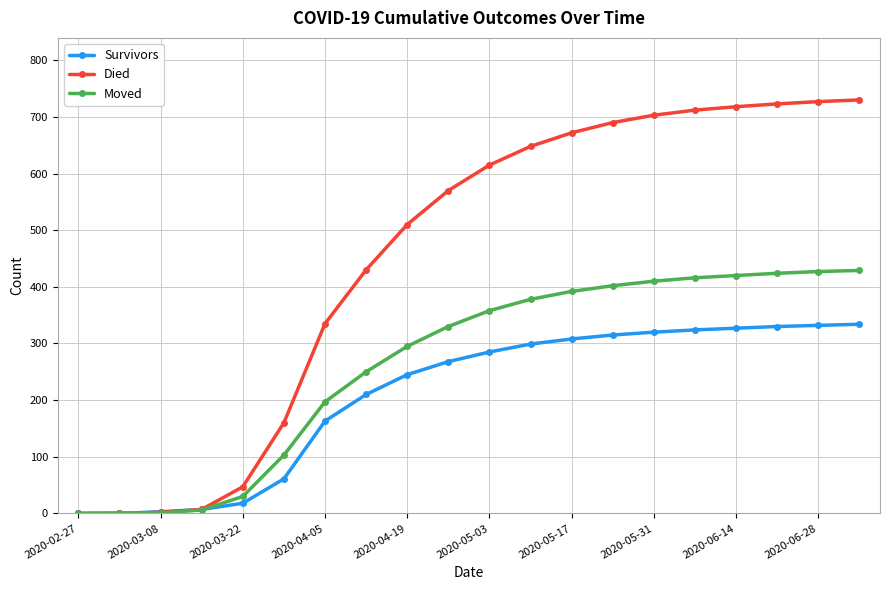

What is the highest value of the Moved series?

429